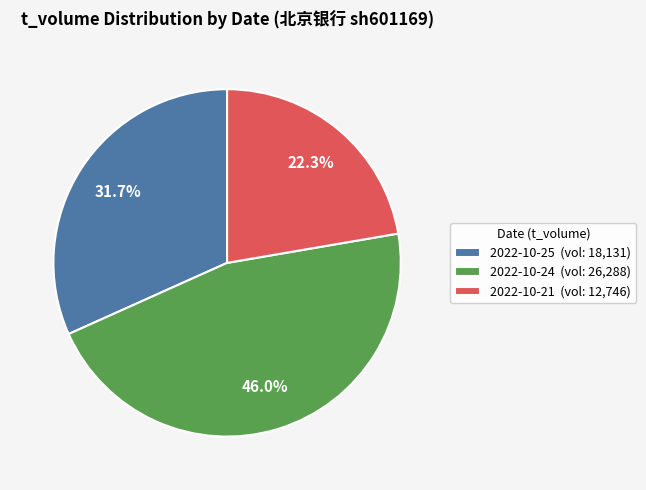

How many slices are in this pie chart?

3